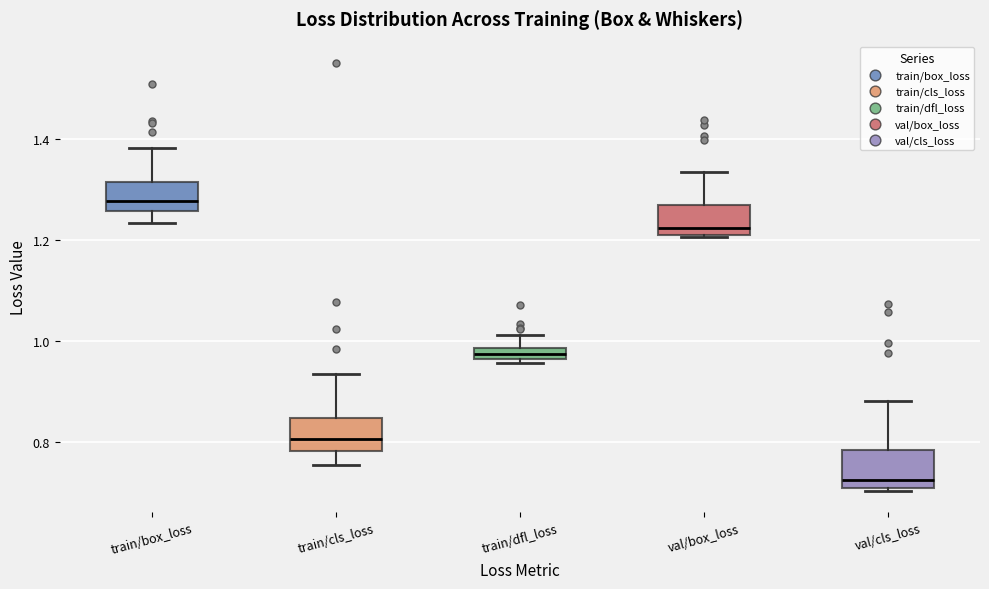

Which box's median line is the highest?

train/box_loss